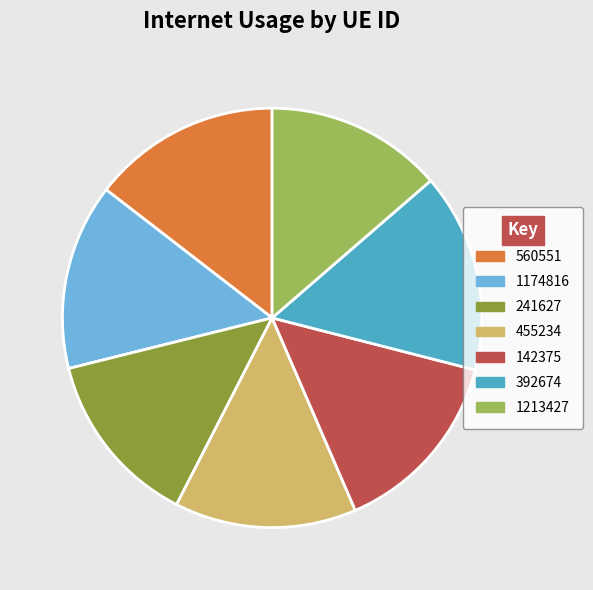

The 1174816 slice represents 14% of the pie. True or false?

True